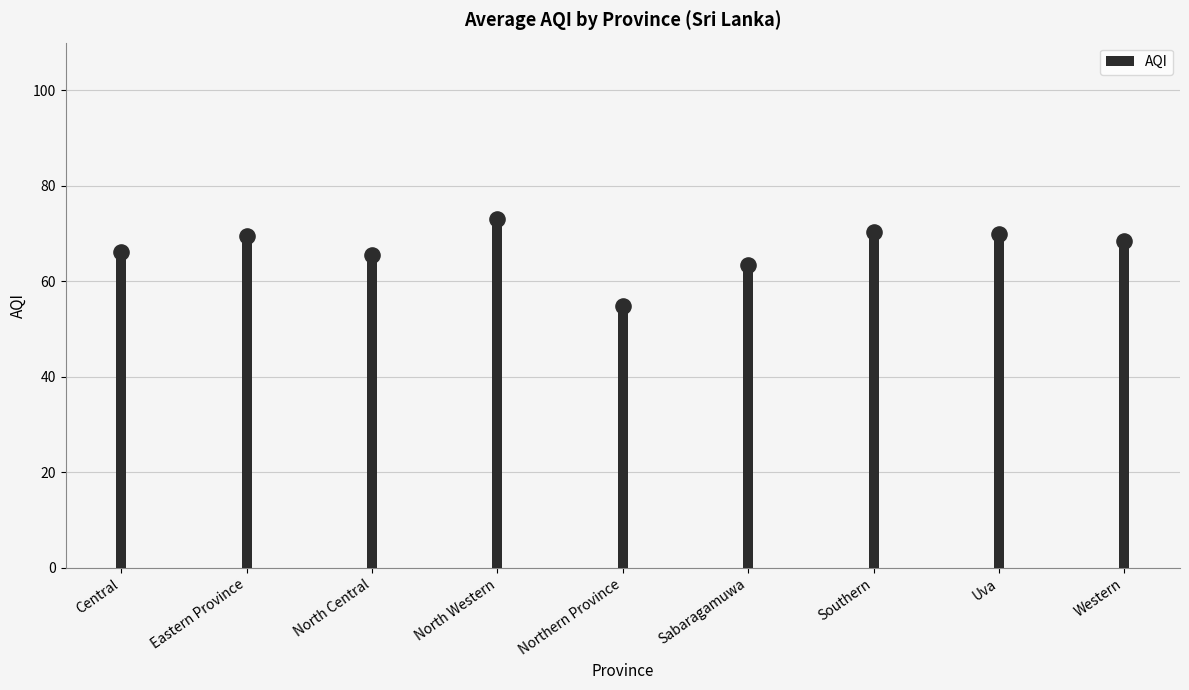

What is the ratio of the value at Western to the value at Northern Province?

1.3